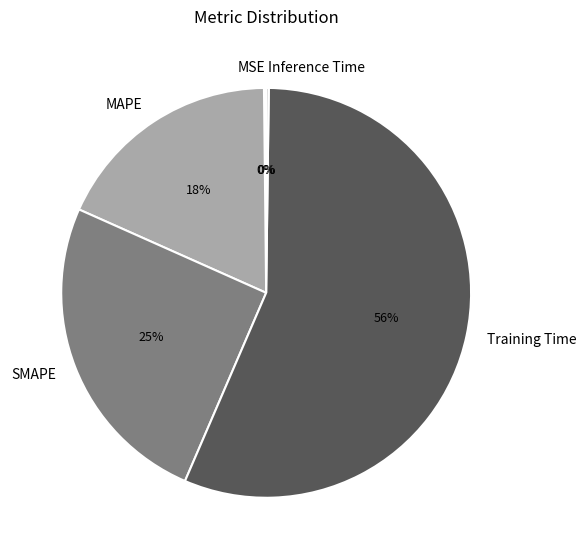

Do MAPE and SMAPE together represent more than half of the pie?

No